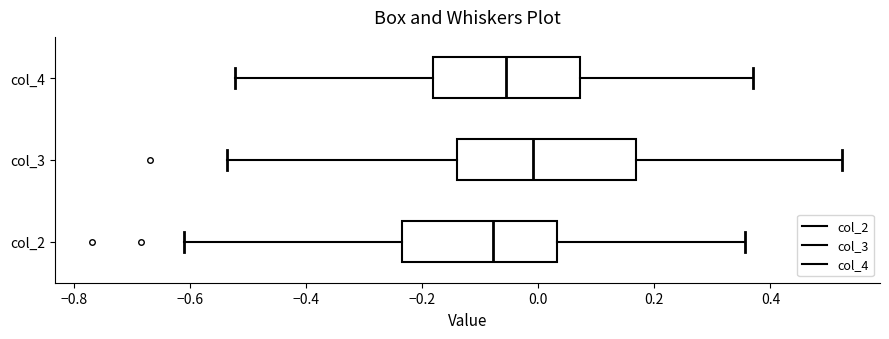

Reading bottom to top, transcribe this box plot: for each box, give where its median line is, the range the box spans, and where its two whiskers end, as read against the x-axis. The values are not printed on the chart, so give them approximately, as read against the axis.

col_2: median -0.08, box -0.24 to 0.04, whiskers -0.62 to 0.36
col_3: median 0.00, box -0.14 to 0.16, whiskers -0.54 to 0.52
col_4: median -0.06, box -0.18 to 0.08, whiskers -0.52 to 0.38